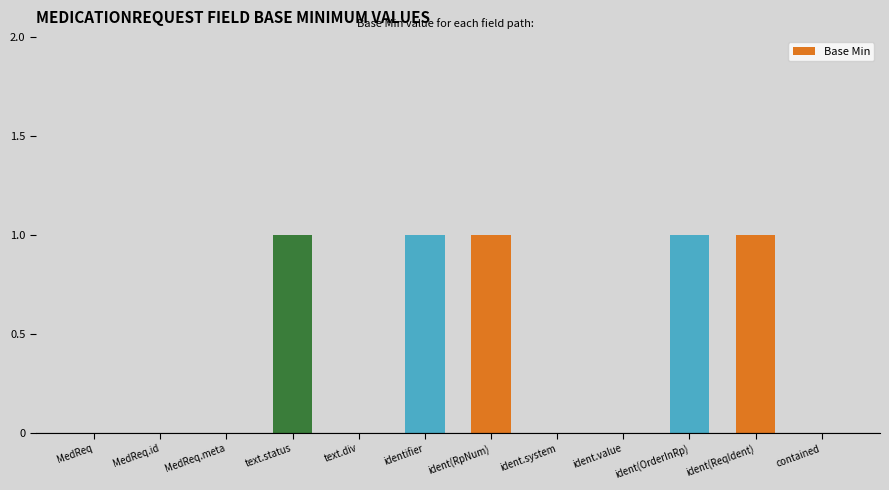

Is it true that the value at ident.value is 0?

True